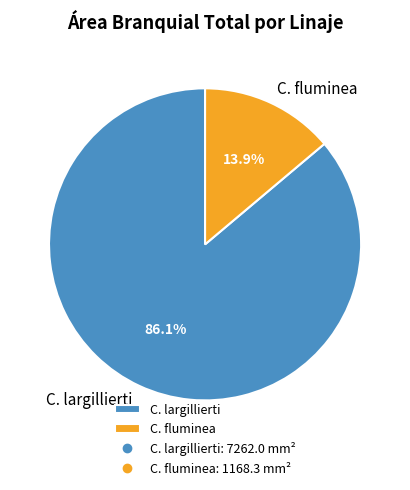

Does C. largillierti account for over 50% of the chart?

Yes